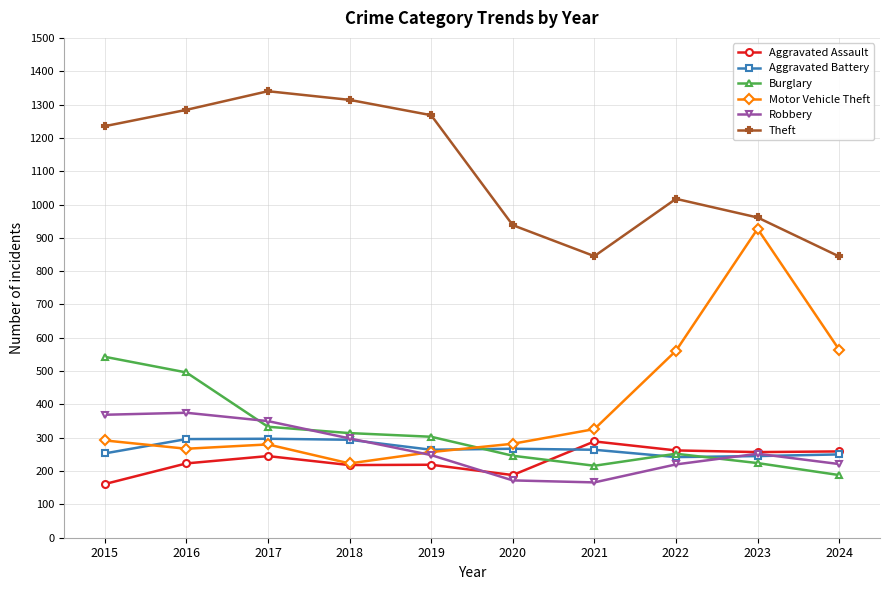

What is the total value across all series at 2023?

2866